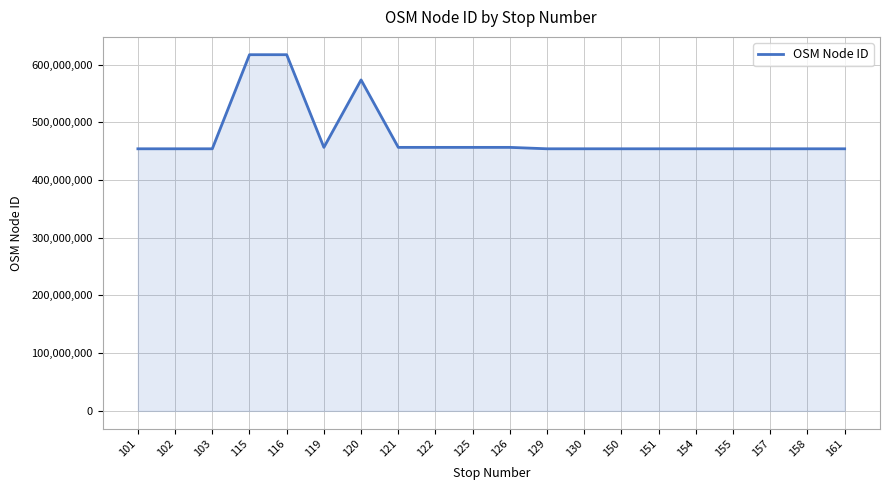

How many values are below 454063859?

10